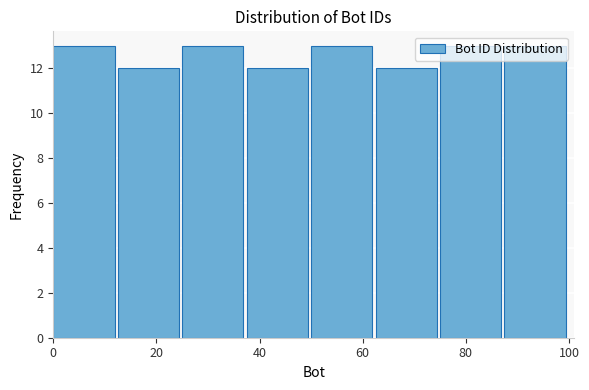

How tall is the bar that spans 87.5 to 100.0 on the x-axis? Neither the bar edges nor the heights are printed on the chart, so give them approximately, as read against the axes.

13